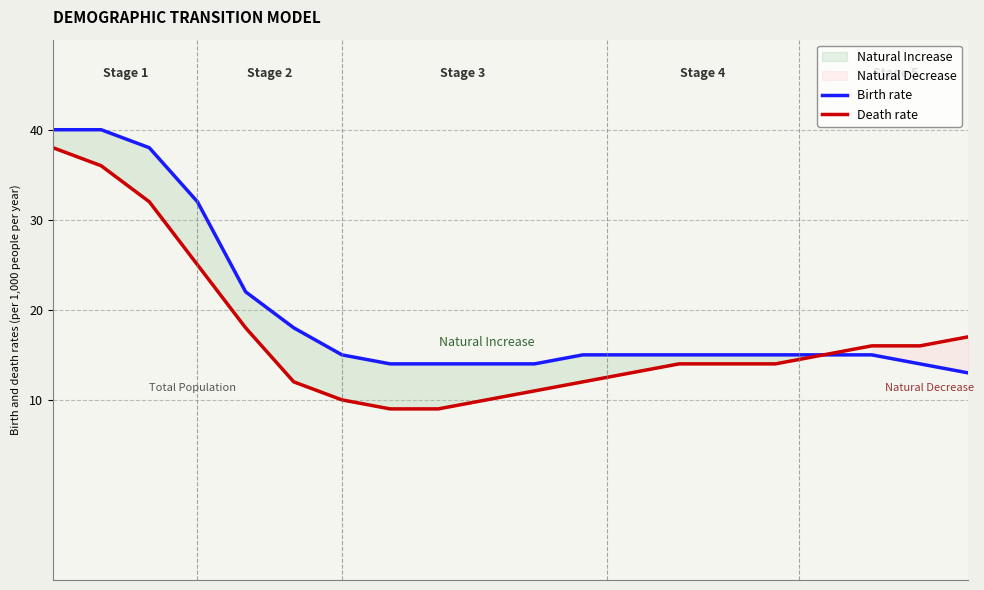

Reading right to left, transcribe all the data shown in this chart.

Birth rate: 13	14	15	15	15	15	15	15	15	14	14	14	14	15	18	22	32	38	40	40
Death rate: 17	16	16	15	14	14	14	13	12	11	10	9	9	10	12	18	25	32	36	38